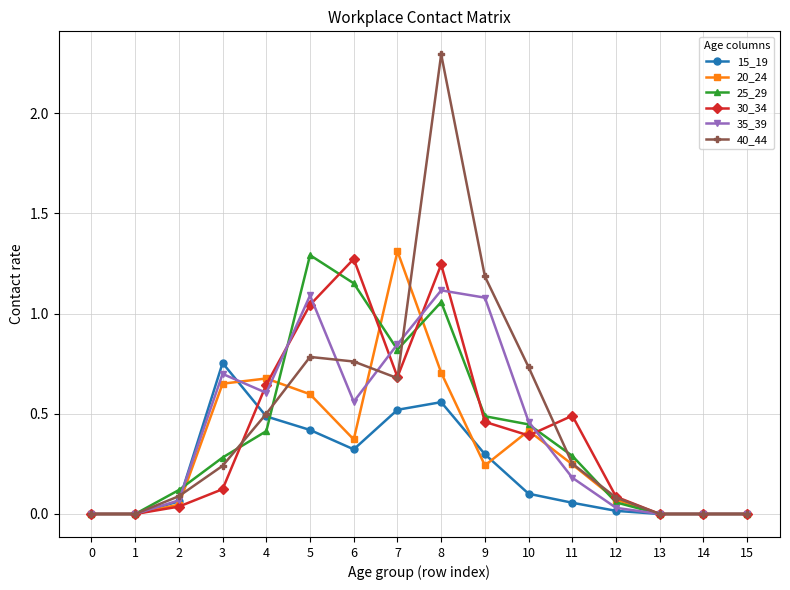

What is the sum of all 25_29 values?

6.4